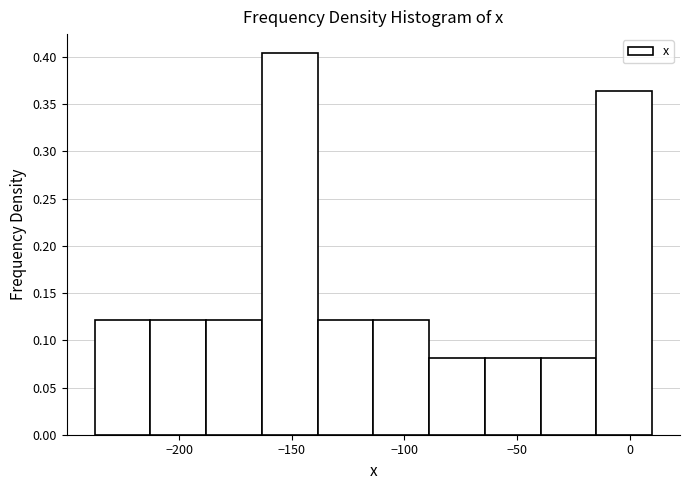

How tall is the bar that spans -140 to -115 on the x-axis? Neither the bar edges nor the heights are printed on the chart, so give them approximately, as read against the axes.

0.120